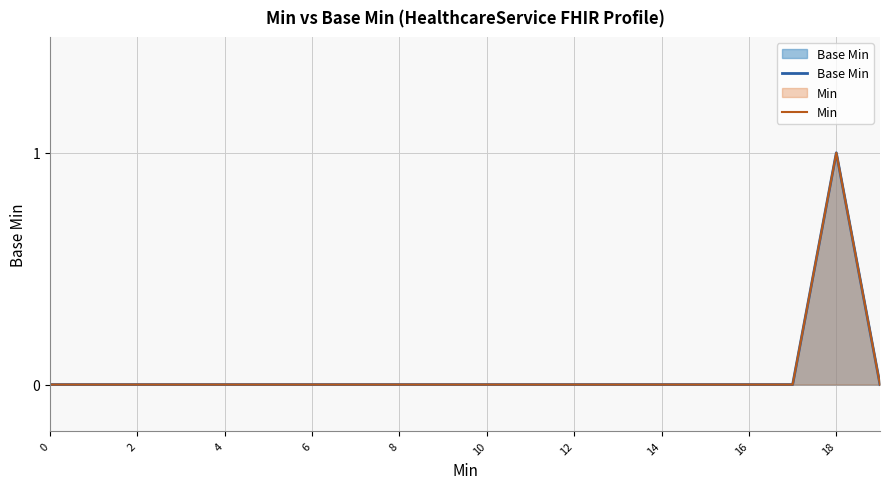

True or false: Base Min and Min intersect in this chart.

False